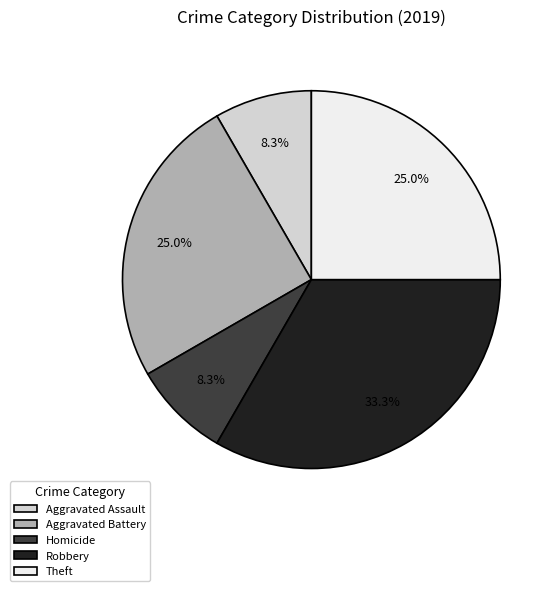

Is there any slice that represents more than half of the pie?

No